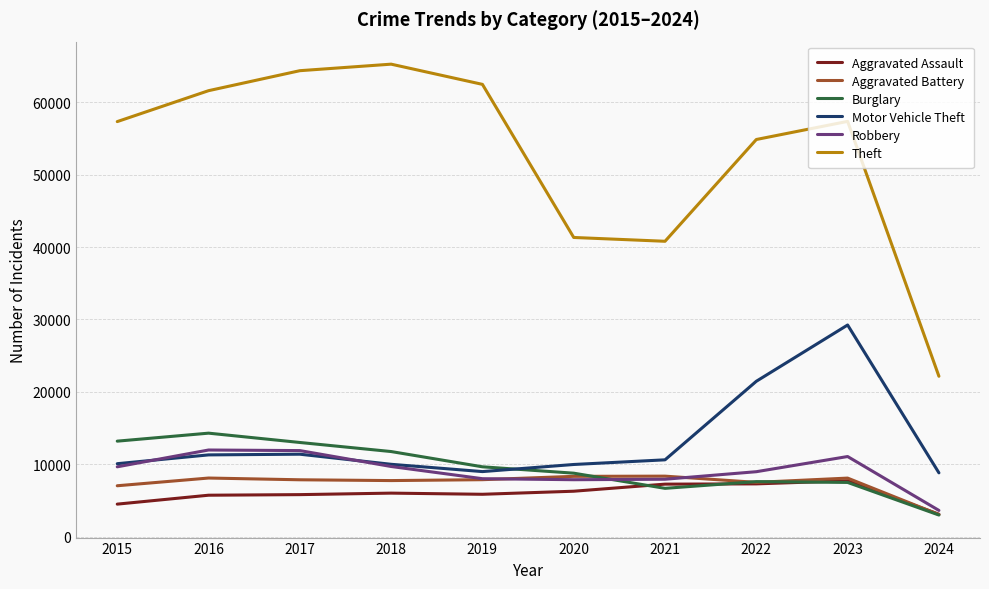

At how many categories does at least one series exceed 19226?

10